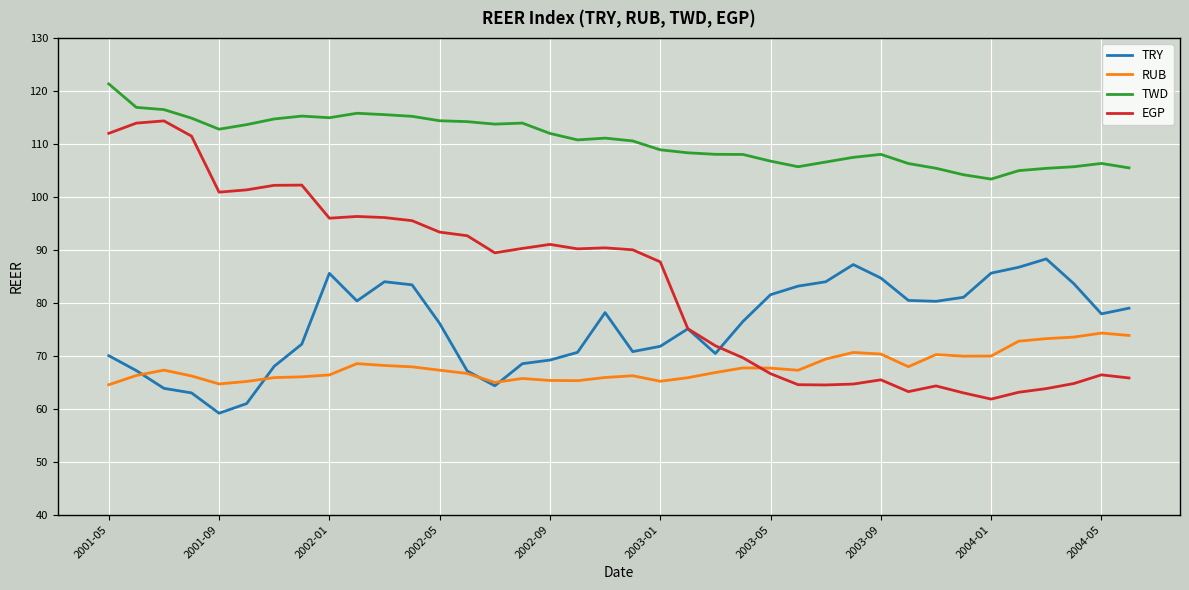

Which series has the largest range (max minus min)?

EGP